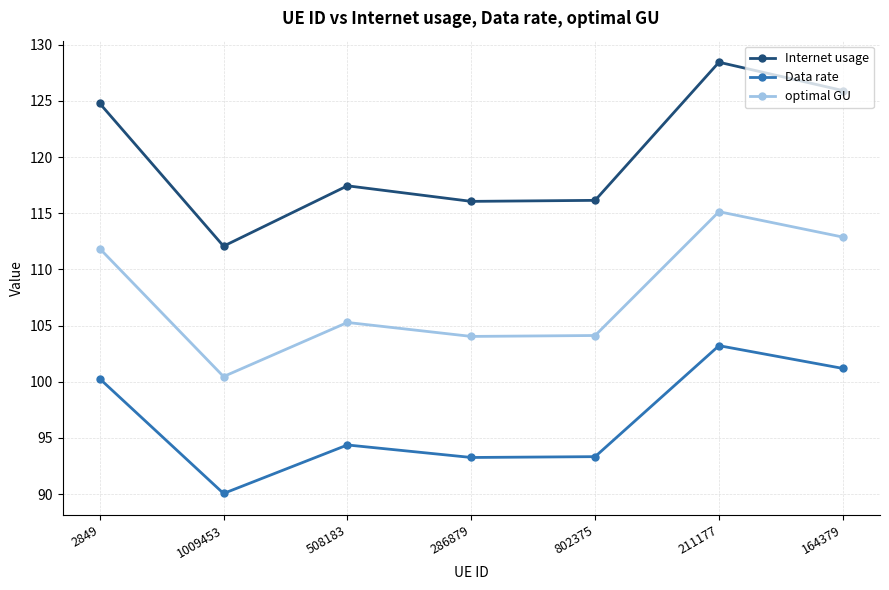

At how many categories does at least one series exceed 106?

7